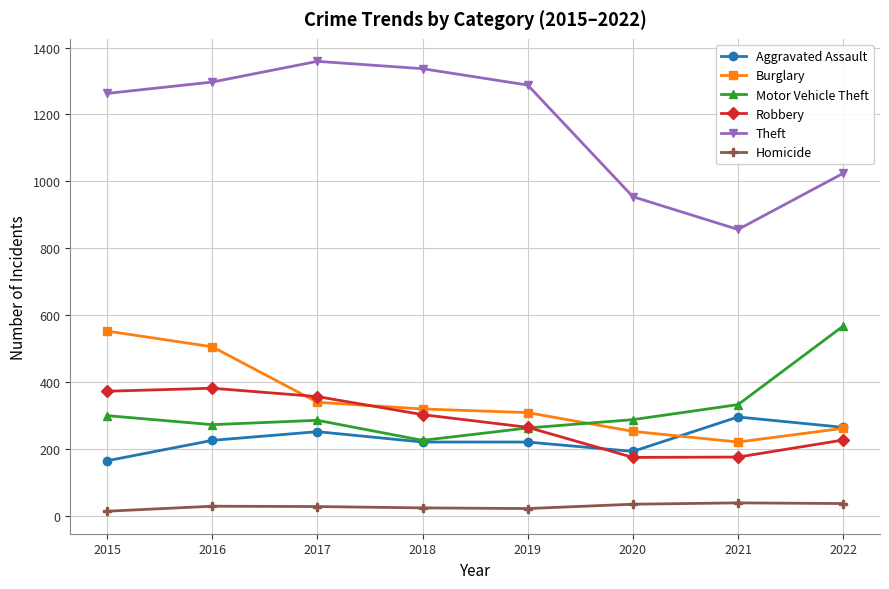

Count the number of categories in the chart.

8